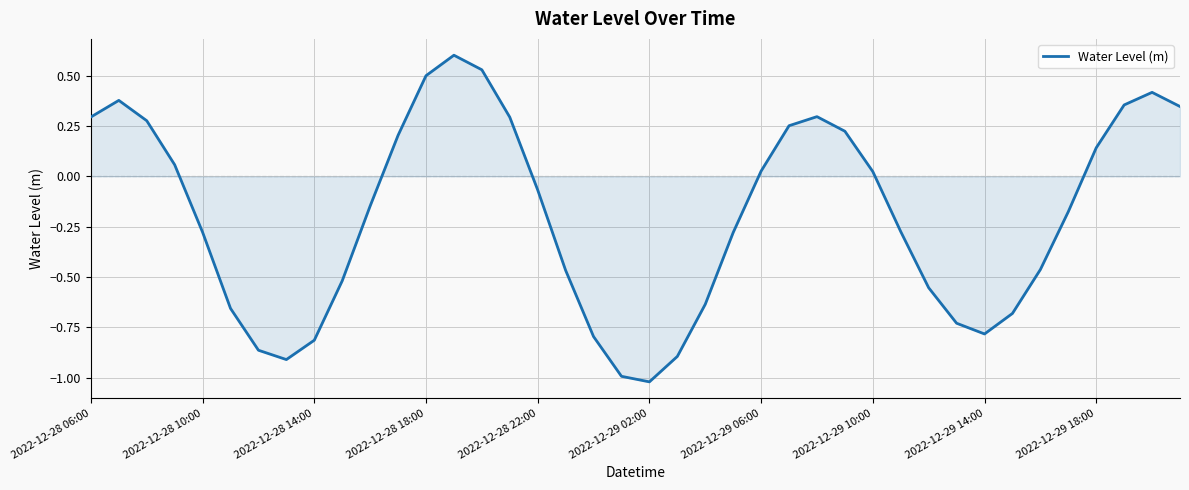

What is the maximum value shown in the chart?

0.6